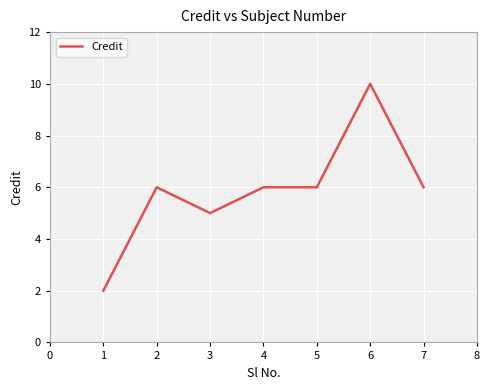

Reading right to left, list all the values displayed in this chart.

7=6	6=10	5=6	4=6	3=5	2=6	1=2